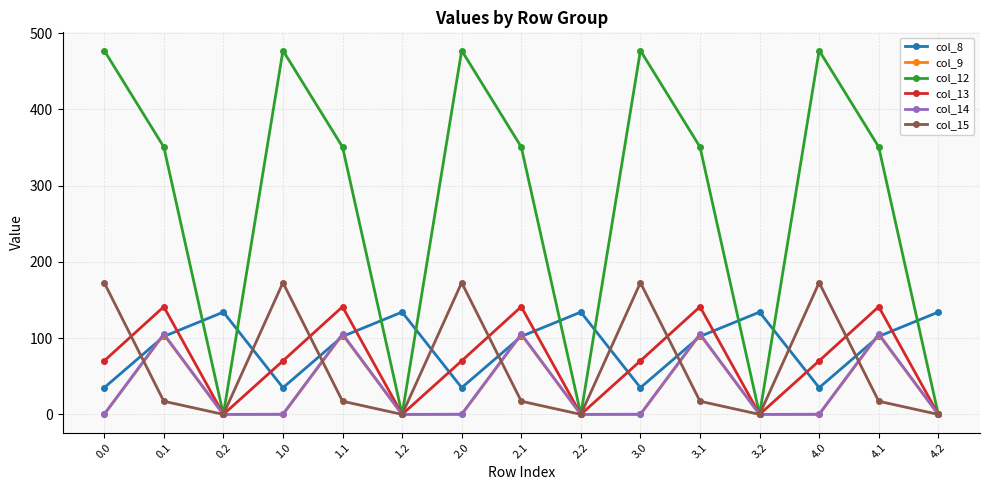

What position from the left is 4.1?

14